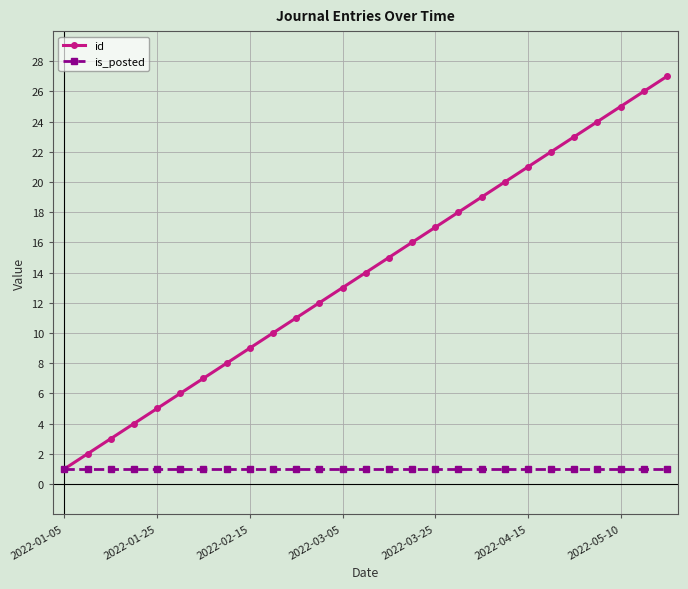

Reading left to right, list all the values displayed in this chart.

id: 1	2	3	4	5	6	7	8	9	10	11	12	13	14	15	16	17	18	19	20	21	22	23	24	25	26	27
is_posted: 1	1	1	1	1	1	1	1	1	1	1	1	1	1	1	1	1	1	1	1	1	1	1	1	1	1	1